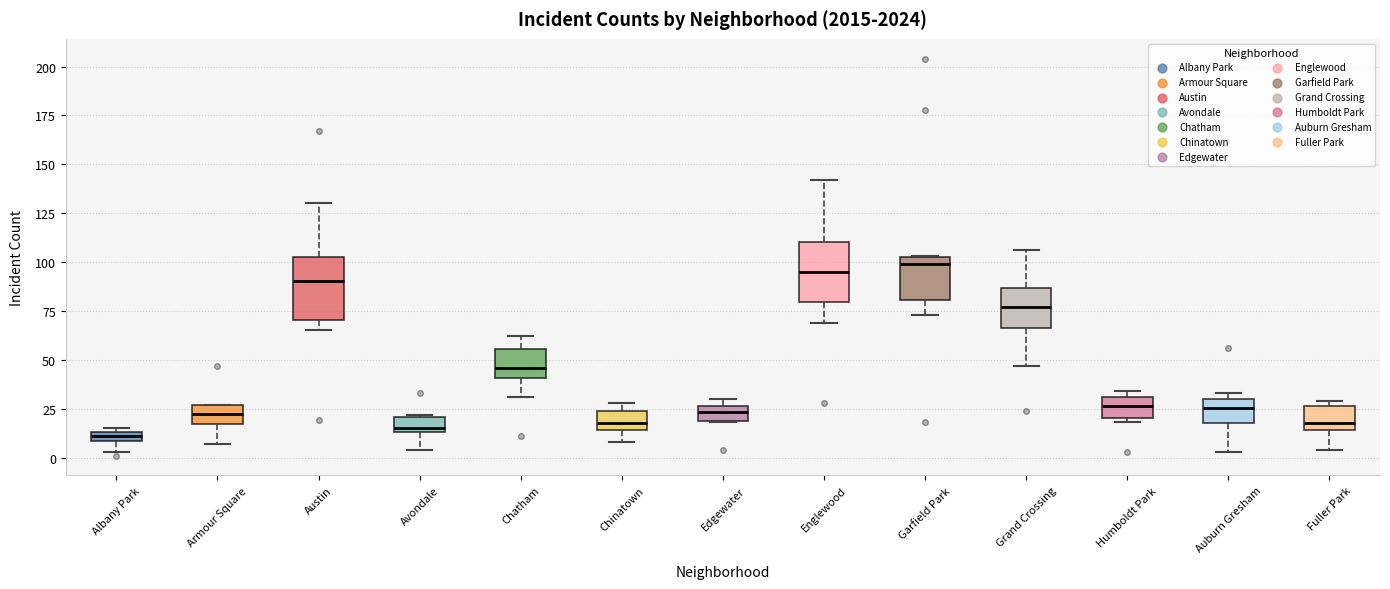

Where is the lower edge of the box for Edgewater on the y-axis? The values are not printed on the chart, so give them approximately, as read against the axis.

20